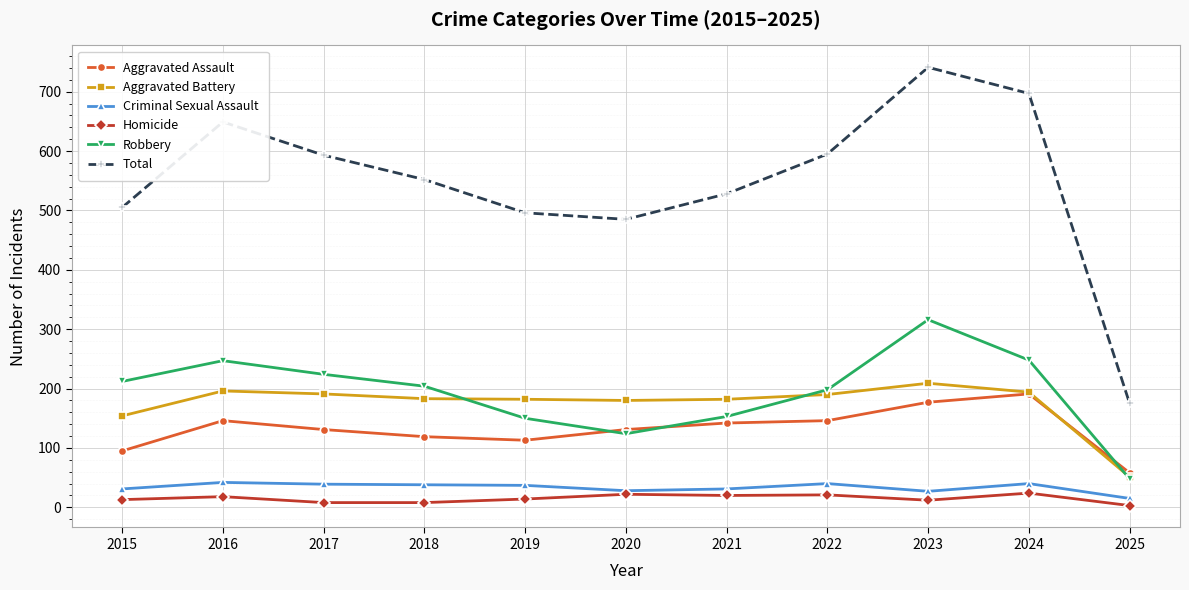

Where does the Robbery series first go above 204?

2015